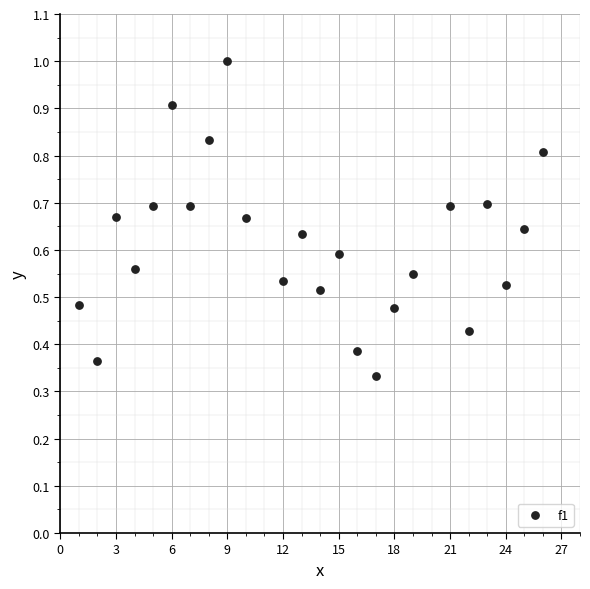

What is the range of X values (max minus min)?

25.0